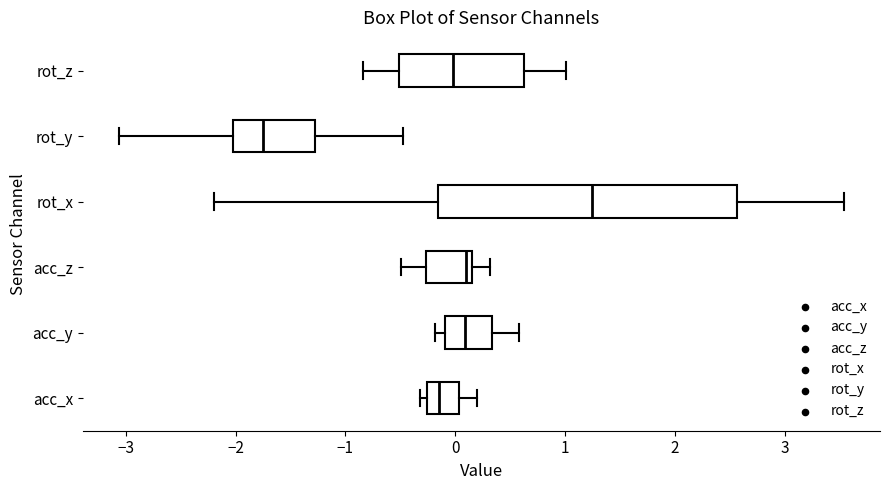

Where does the left whisker of the box for rot_x end on the x-axis? The values are not printed on the chart, so give them approximately, as read against the axis.

-2.2